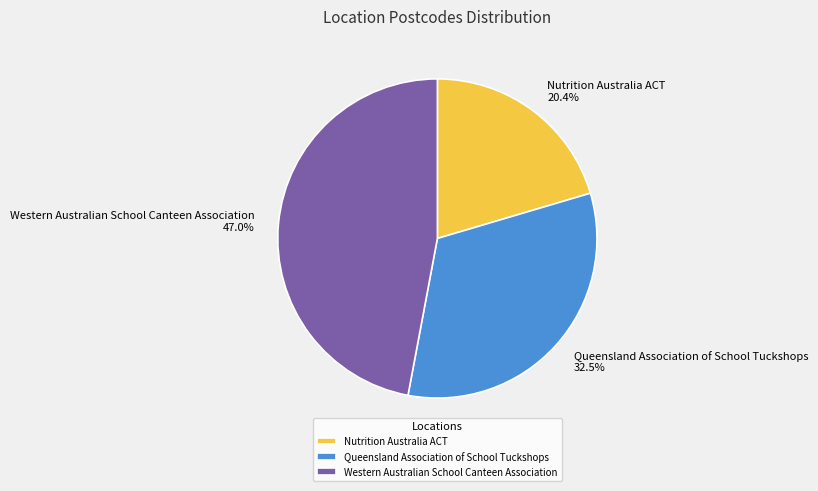

How many segments does this pie chart have?

3